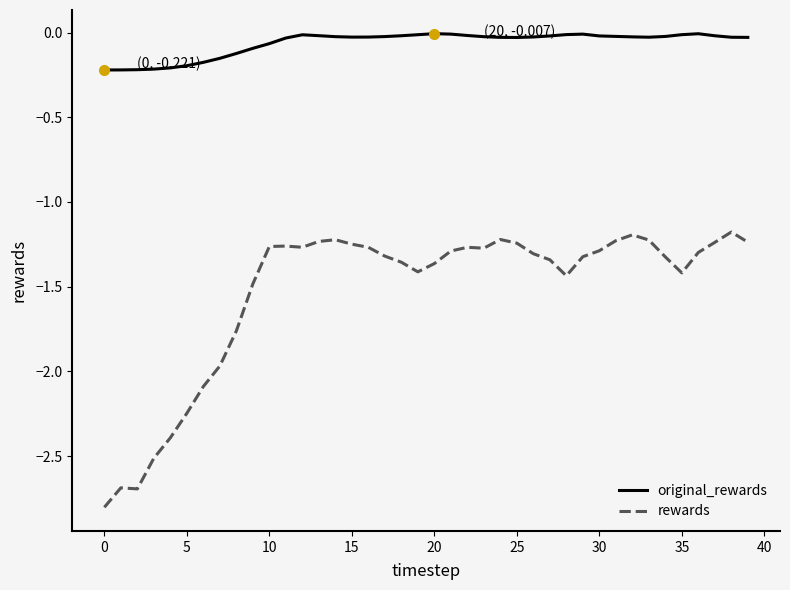

What is the difference between the maximum and minimum values in the rewards series?

1.6